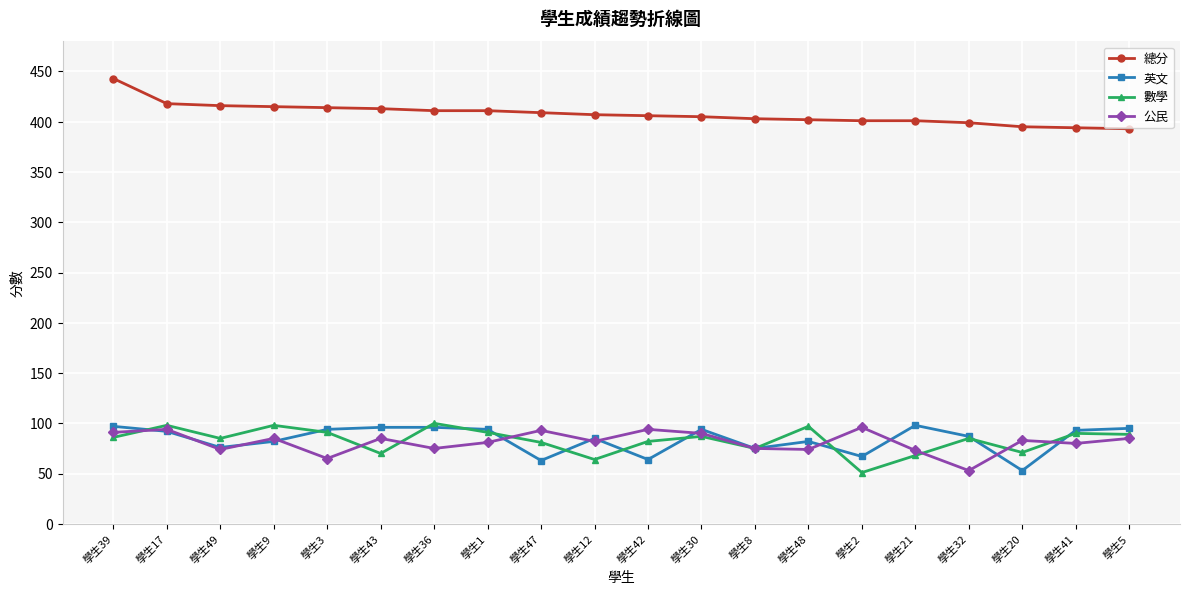

What is the label of the 3rd point from the left?

學生49